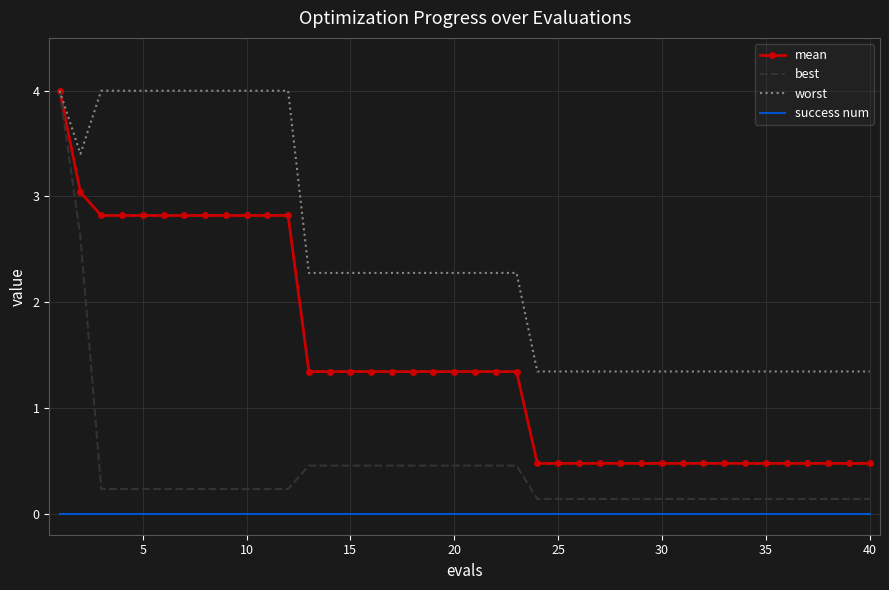

True or false: best and success num intersect in this chart.

False